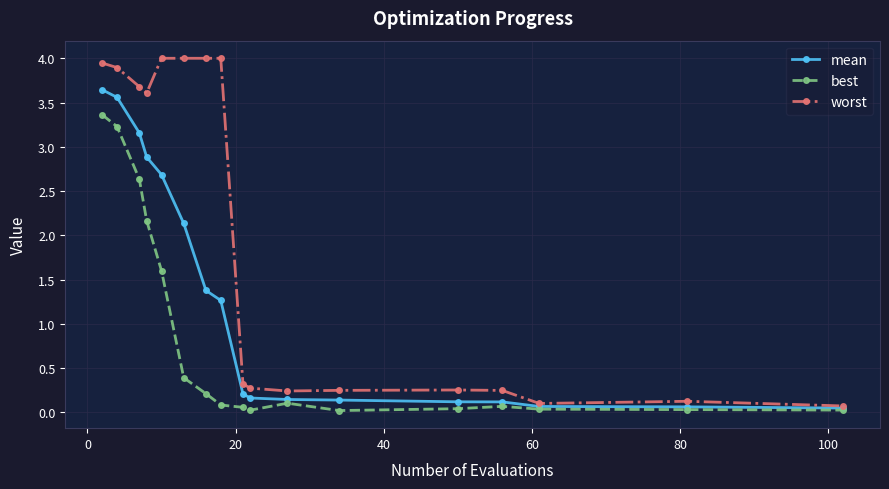

Which series has the largest range (max minus min)?

worst